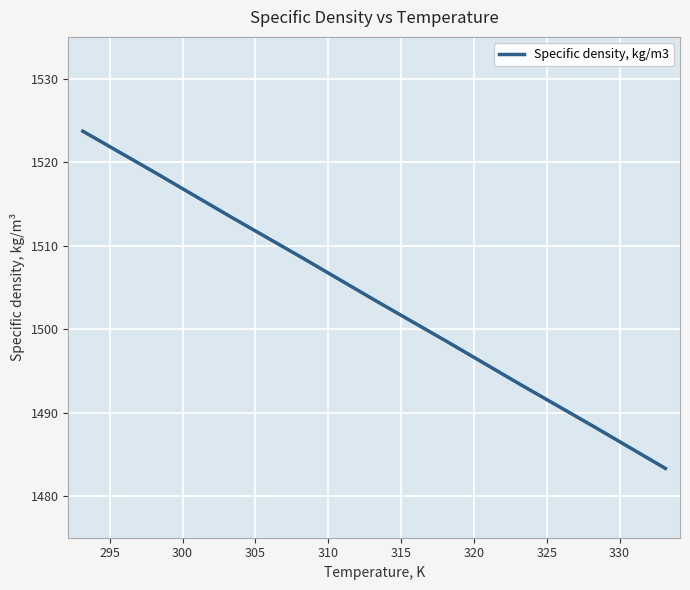

What is the maximum value shown in the chart?

1523.7